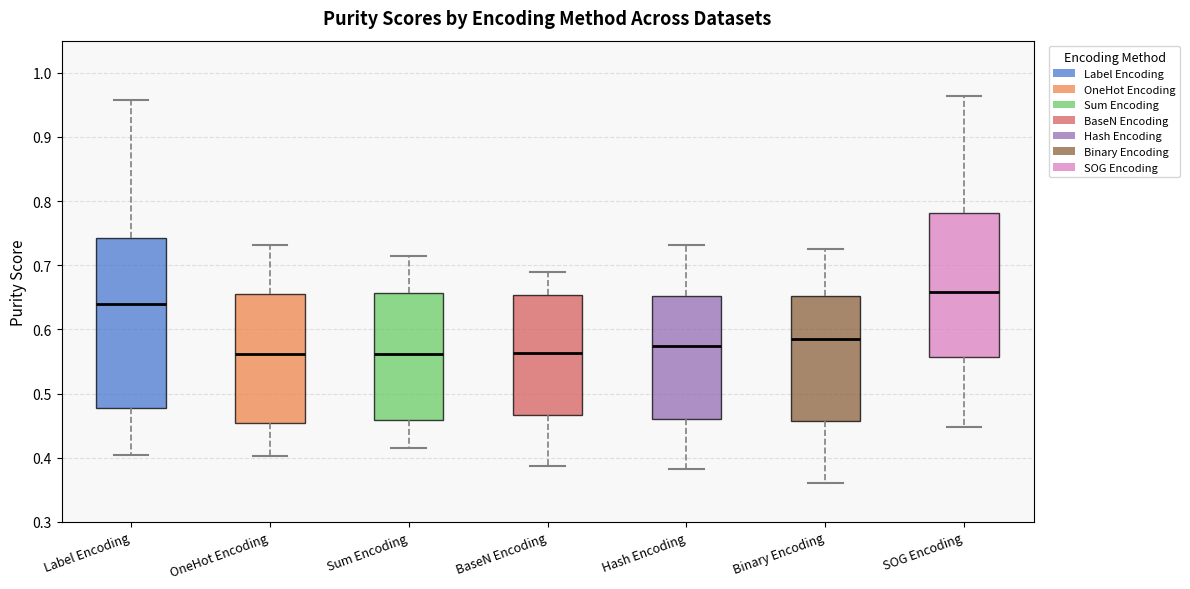

Reading left to right, read every box against the y-axis: the position of its median line, the range the box covers, and the ends of its whiskers. The values are not printed on the chart, so give them approximately, as read against the axis.

Label Encoding: median 0.64, box 0.48 to 0.74, whiskers 0.40 to 0.96
OneHot Encoding: median 0.56, box 0.45 to 0.66, whiskers 0.40 to 0.73
Sum Encoding: median 0.56, box 0.46 to 0.66, whiskers 0.41 to 0.71
BaseN Encoding: median 0.56, box 0.47 to 0.65, whiskers 0.39 to 0.69
Hash Encoding: median 0.57, box 0.46 to 0.65, whiskers 0.38 to 0.73
Binary Encoding: median 0.58, box 0.46 to 0.65, whiskers 0.36 to 0.73
SOG Encoding: median 0.66, box 0.56 to 0.78, whiskers 0.45 to 0.96